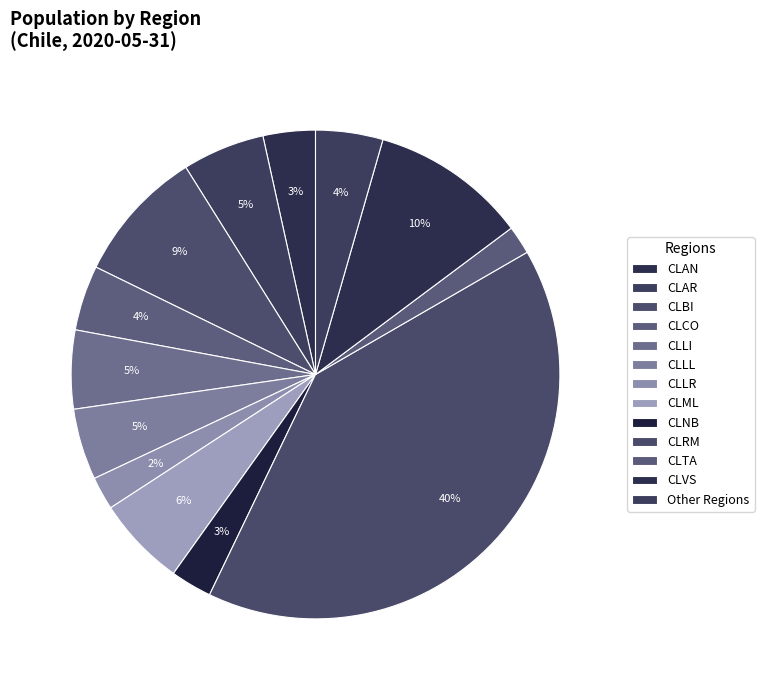

Is there a majority slice in this chart?

No